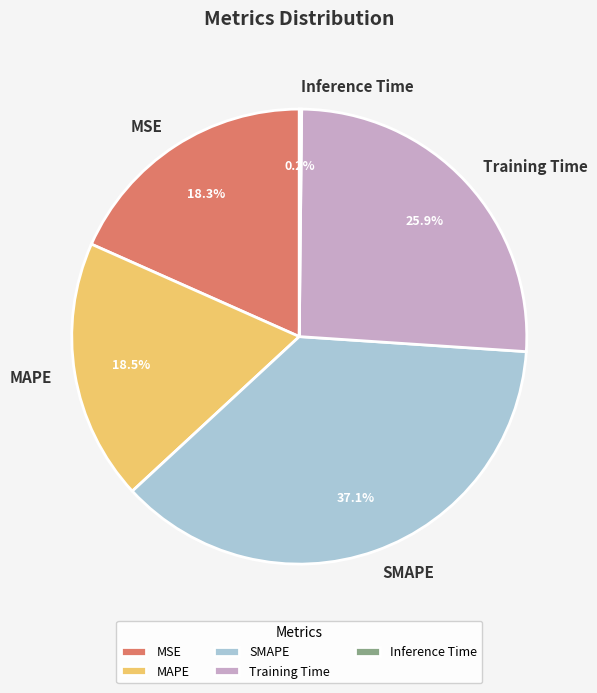

To the nearest percent, what is the difference between the largest and smallest slice percentages?

37%